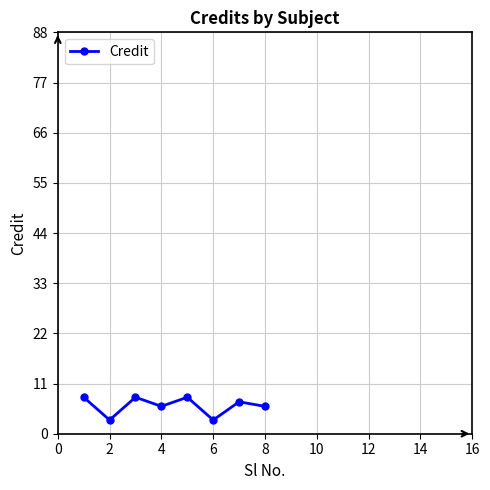

Reading left to right, transcribe all the data shown in this chart.

8	3	8	6	8	3	7	6